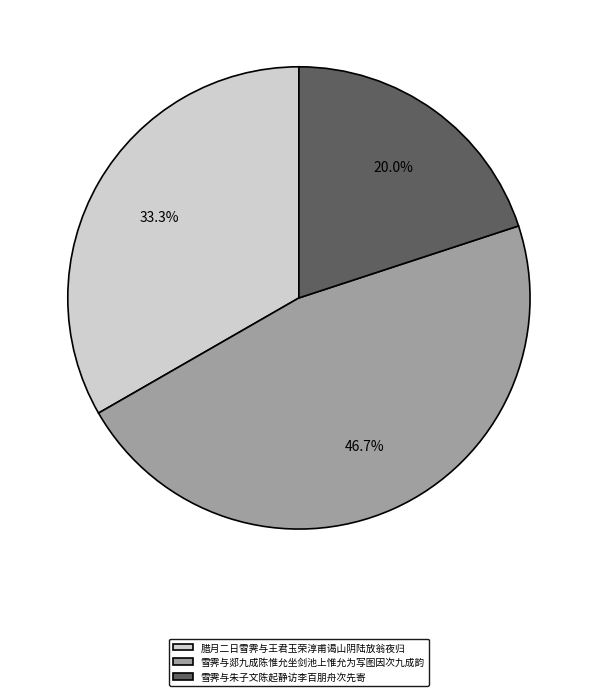

To the nearest percent, what is the combined percentage of 雪霁与郯九成陈惟允坐剑池上惟允为写图因次九成韵 and 腊月二日雪霁与王君玉荣淳甫谒山阴陆放翁夜归?

80%